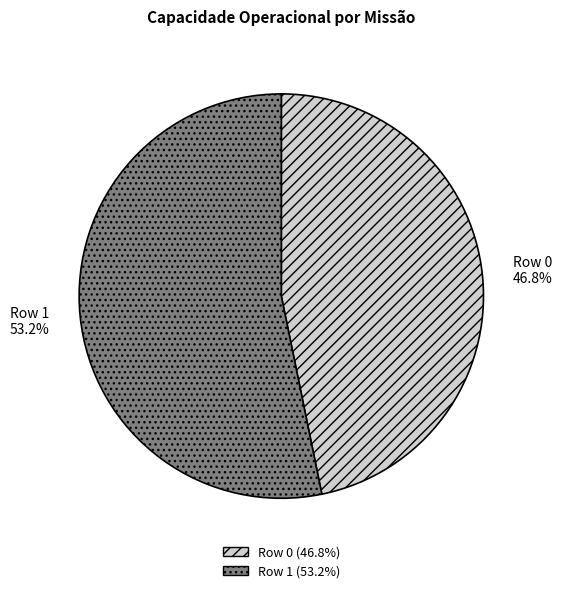

To the nearest percent, what is the difference between the largest and smallest slice percentages?

6%